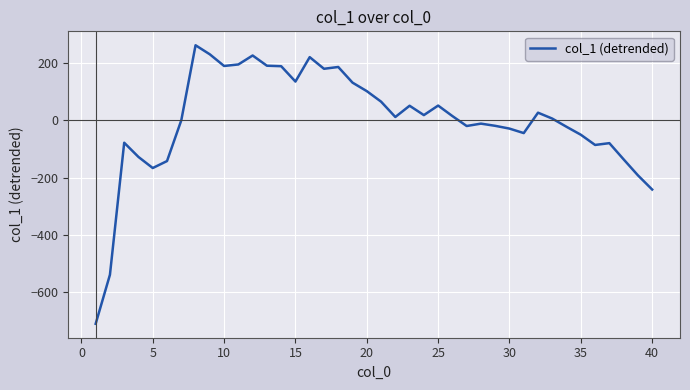

What is the difference between the maximum and minimum values?

973.2